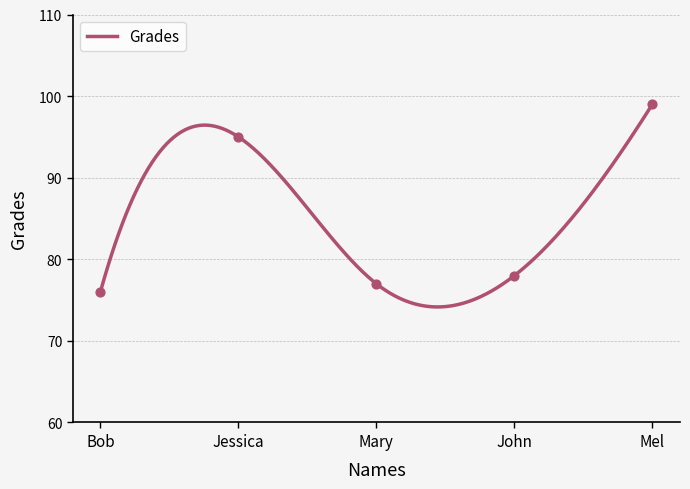

What is the ratio of the value at Bob to the value at Mel?

0.8